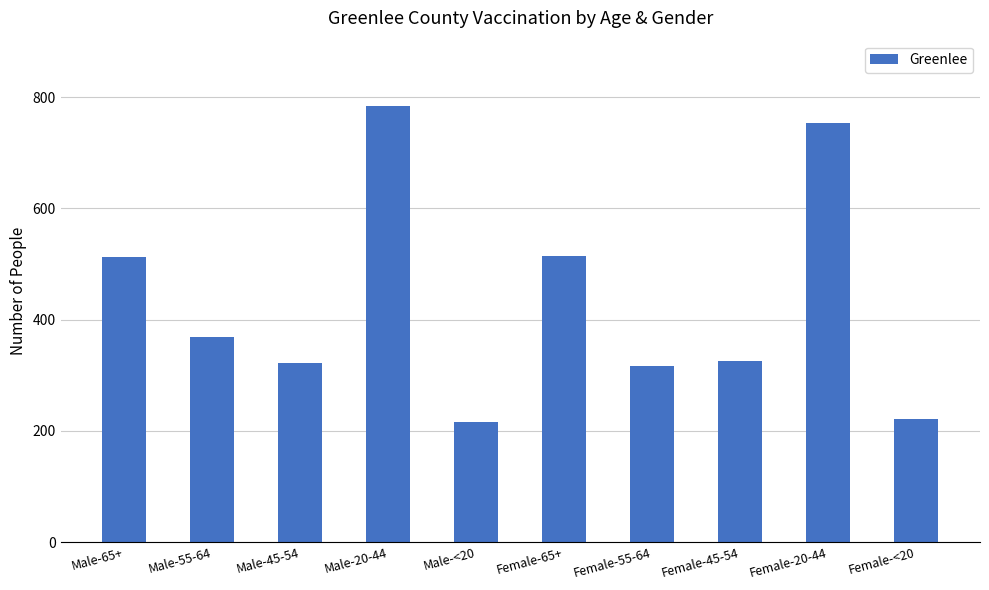

How many values are below 369?

5